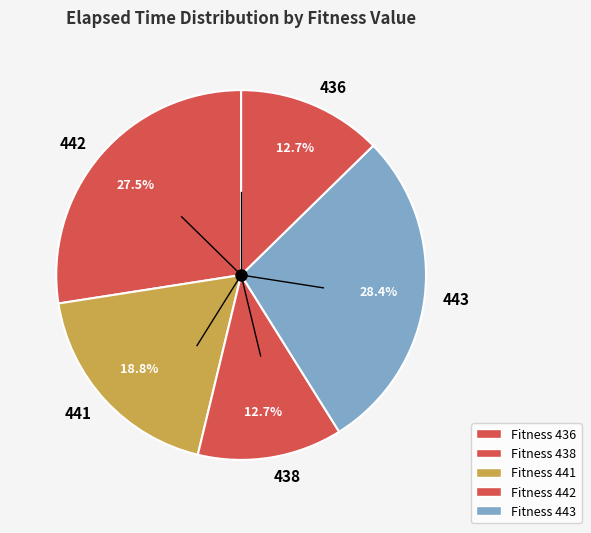

Between 443 and 438, which is larger?

443